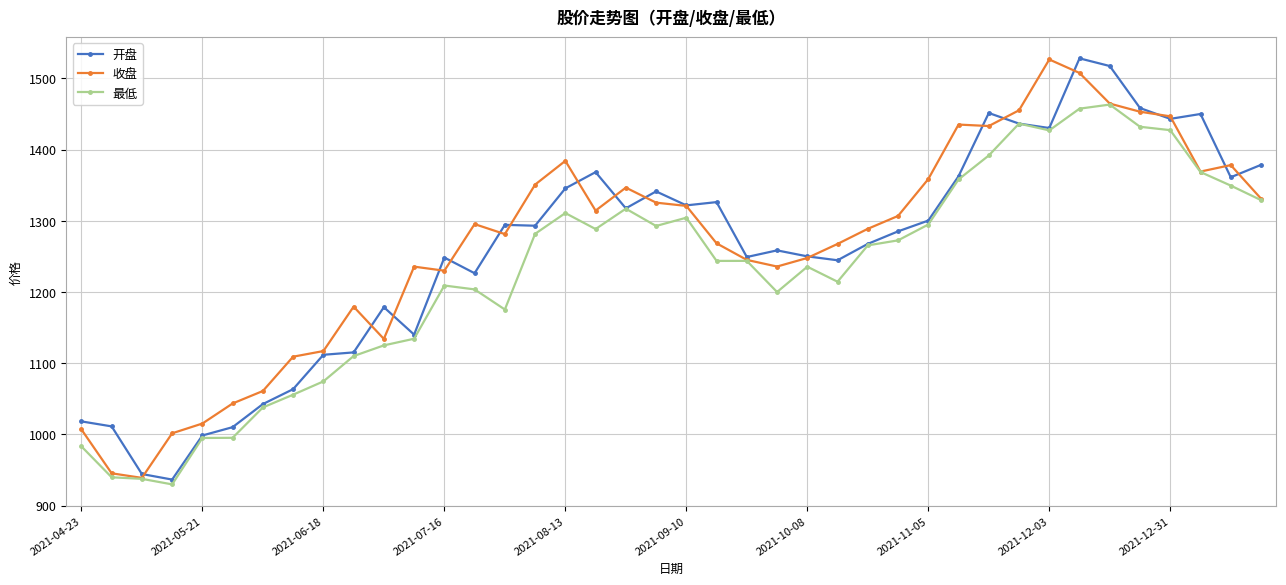

What is the value of the 最低 point at the 35th from the left?

1463.1